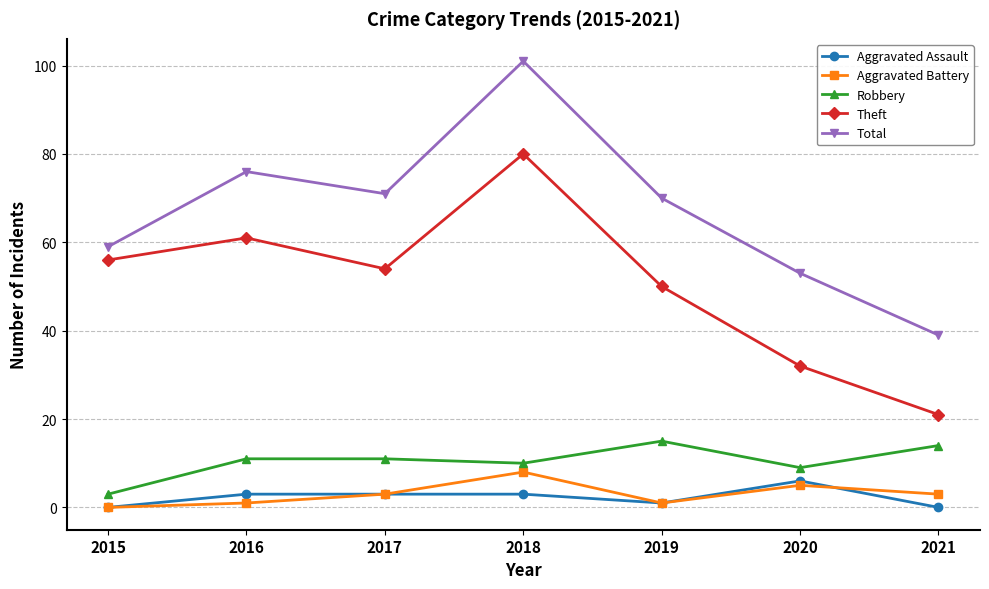

Count the number of data series in this chart.

5